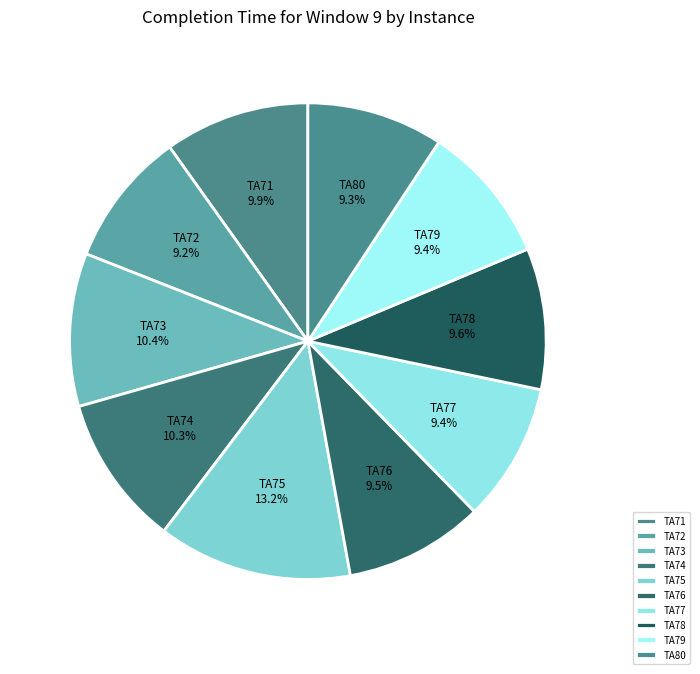

To the nearest percent, what portion does TA75 represent?

13%